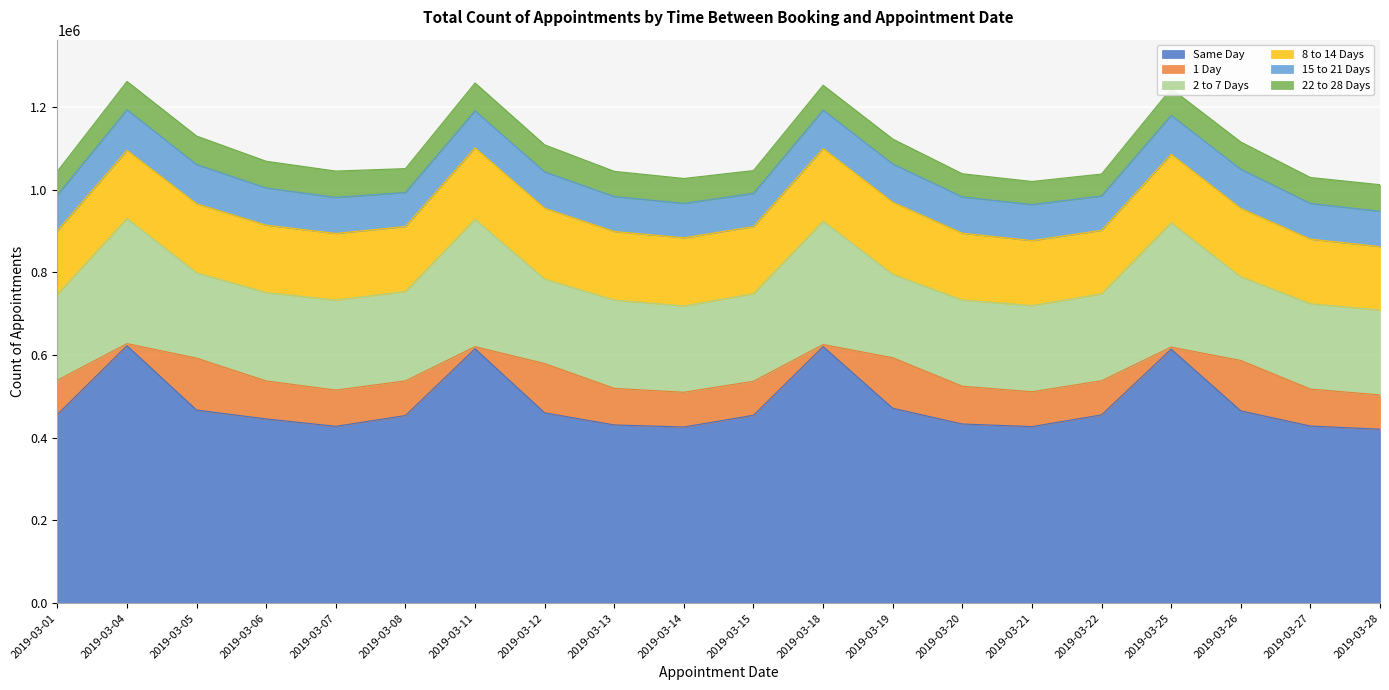

What is the value of the 2 to 7 Days point at the 17th from the left?

300402